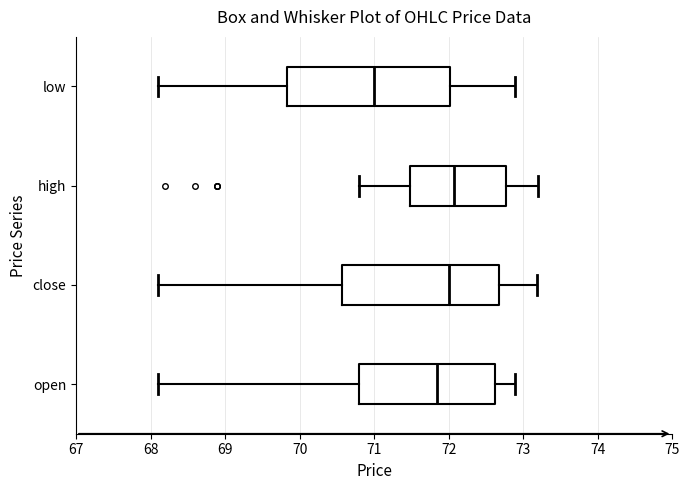

Reading bottom to top, read every box against the x-axis: the position of its median line, the range the box covers, and the ends of its whiskers. The values are not printed on the chart, so give them approximately, as read against the axis.

open: median 71.8, box 70.8 to 72.6, whiskers 68.1 to 72.9
close: median 72.0, box 70.6 to 72.7, whiskers 68.1 to 73.2
high: median 72.1, box 71.5 to 72.8, whiskers 70.8 to 73.2
low: median 71.0, box 69.8 to 72.0, whiskers 68.1 to 72.9